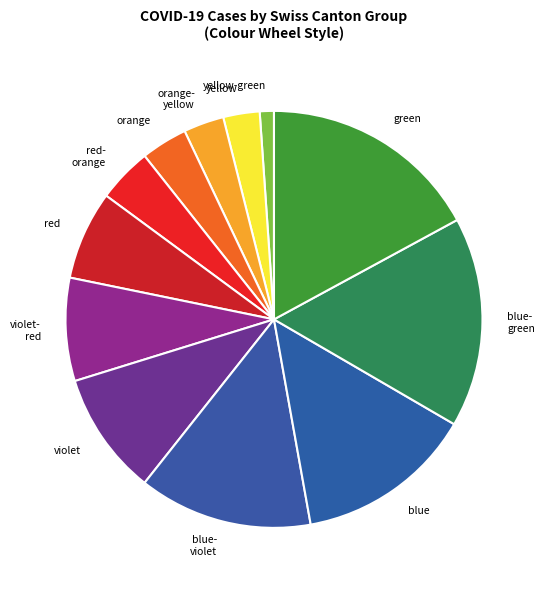

Do orange and green together represent more than half of the pie?

No